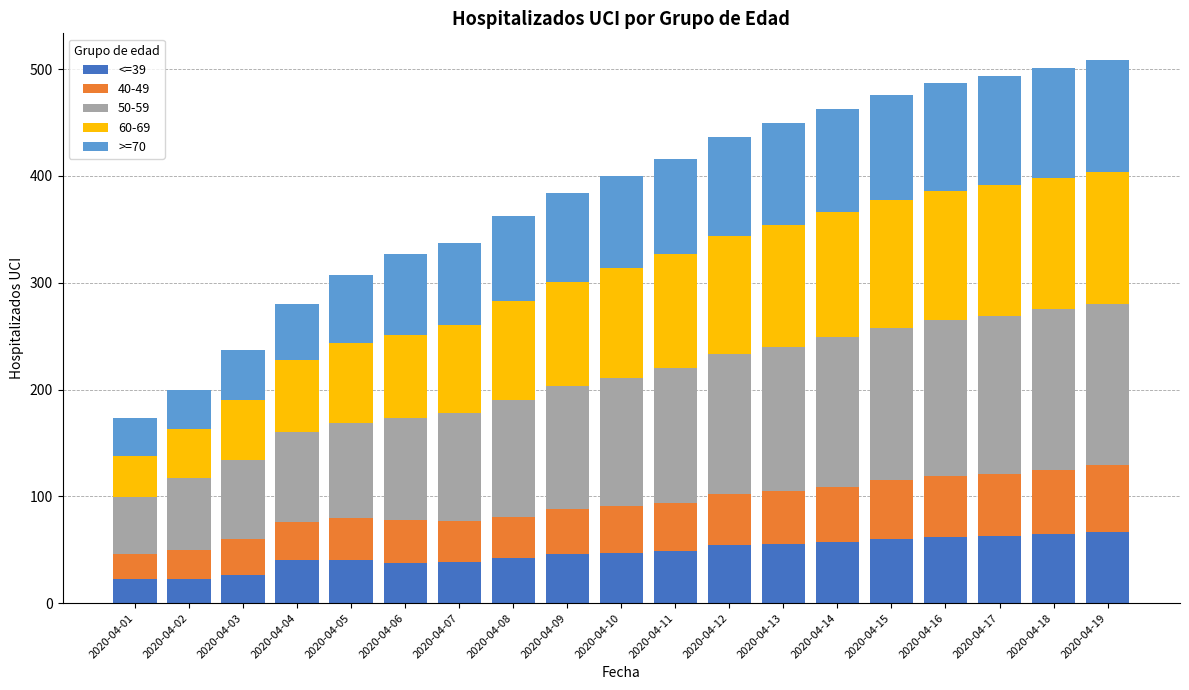

What is the total value across all series at 2020-04-19?

508